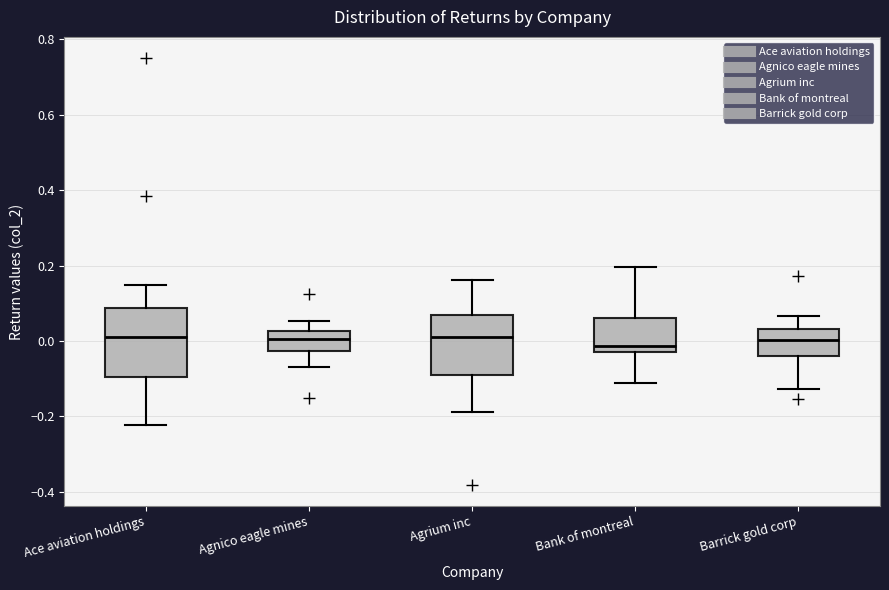

Reading left to right, transcribe this box plot: for each box, give where its median line is, the range the box spans, and where its two whiskers end, as read against the y-axis. The values are not printed on the chart, so give them approximately, as read against the axis.

Ace aviation holdings: median 0.02, box -0.10 to 0.08, whiskers -0.22 to 0.14
Agnico eagle mines: median 0.00, box -0.02 to 0.02, whiskers -0.06 to 0.06
Agrium inc: median 0.02, box -0.08 to 0.06, whiskers -0.18 to 0.16
Bank of montreal: median -0.02 (just above the box's lower edge), box -0.02 to 0.06, whiskers -0.12 to 0.20
Barrick gold corp: median 0.00, box -0.04 to 0.04, whiskers -0.12 to 0.06